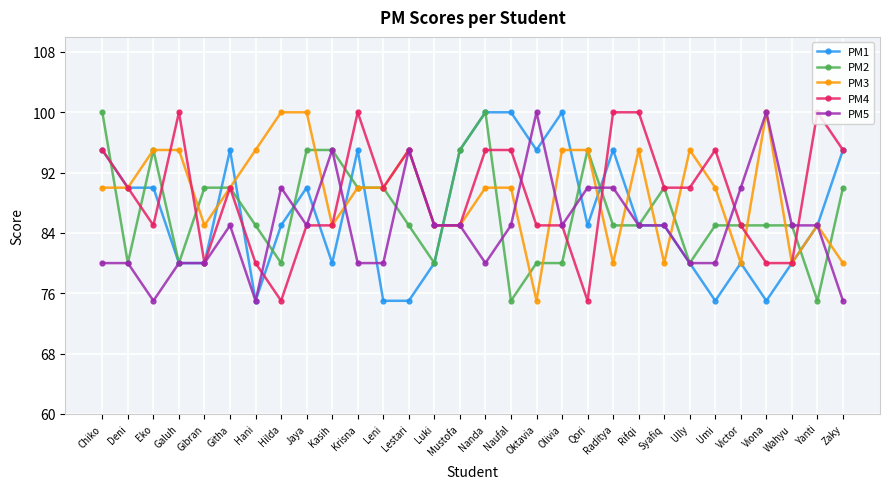

Is the value of PM3 at Syafiq greater than the value of PM4 at Krisna?

No